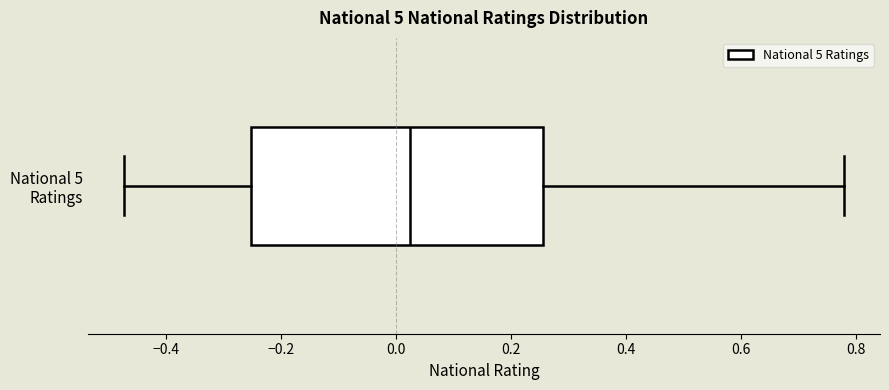

Where does the median line of the box for National 5 Ratings sit on the x-axis? The values are not printed on the chart, so give them approximately, as read against the axis.

0.02